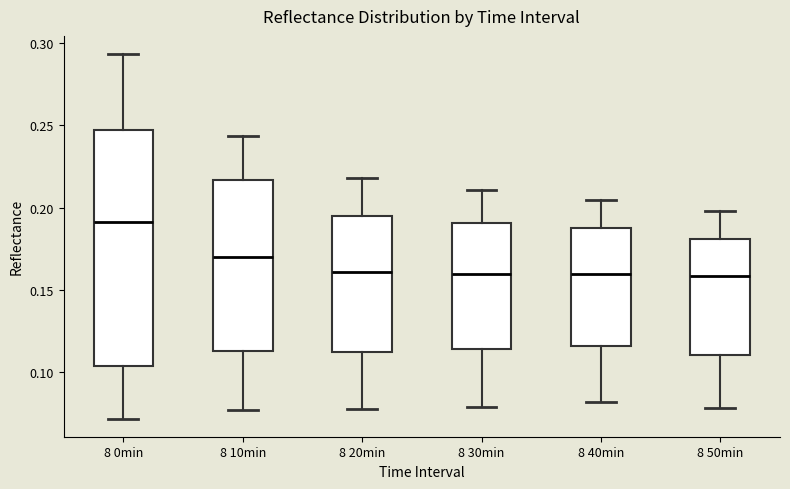

Reading left to right, transcribe this box plot: for each box, give where its median line is, the range the box spans, and where its two whiskers end, as read against the y-axis. The values are not printed on the chart, so give them approximately, as read against the axis.

8 0min: median 0.190, box 0.105 to 0.245, whiskers 0.070 to 0.295
8 10min: median 0.170, box 0.115 to 0.215, whiskers 0.075 to 0.245
8 20min: median 0.160, box 0.110 to 0.195, whiskers 0.080 to 0.220
8 30min: median 0.160, box 0.115 to 0.190, whiskers 0.080 to 0.210
8 40min: median 0.160, box 0.115 to 0.185, whiskers 0.080 to 0.205
8 50min: median 0.160, box 0.110 to 0.180, whiskers 0.080 to 0.200